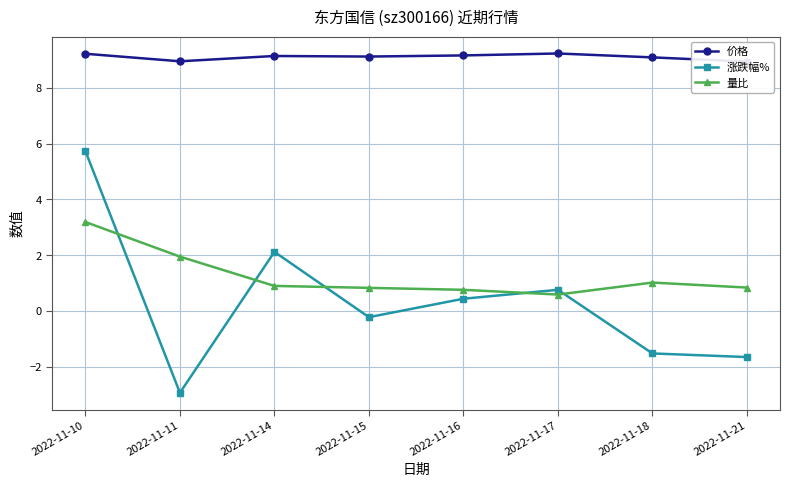

How many positive values does the 涨跌幅% series have?

4